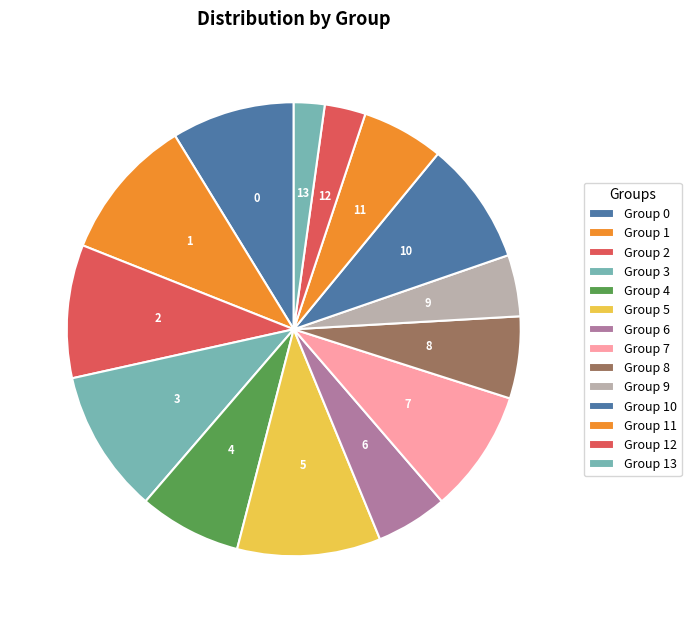

What is the ratio of the value at 11 to the value at 8?

1.0